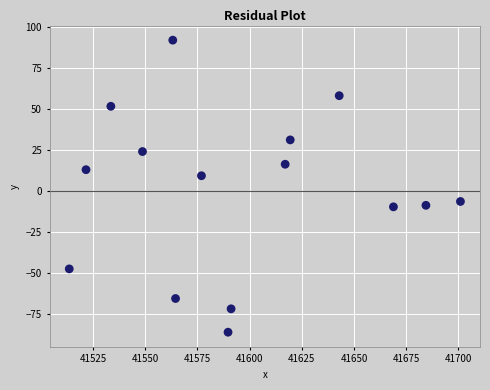

What is the range of Y values (max minus min)?

177.6